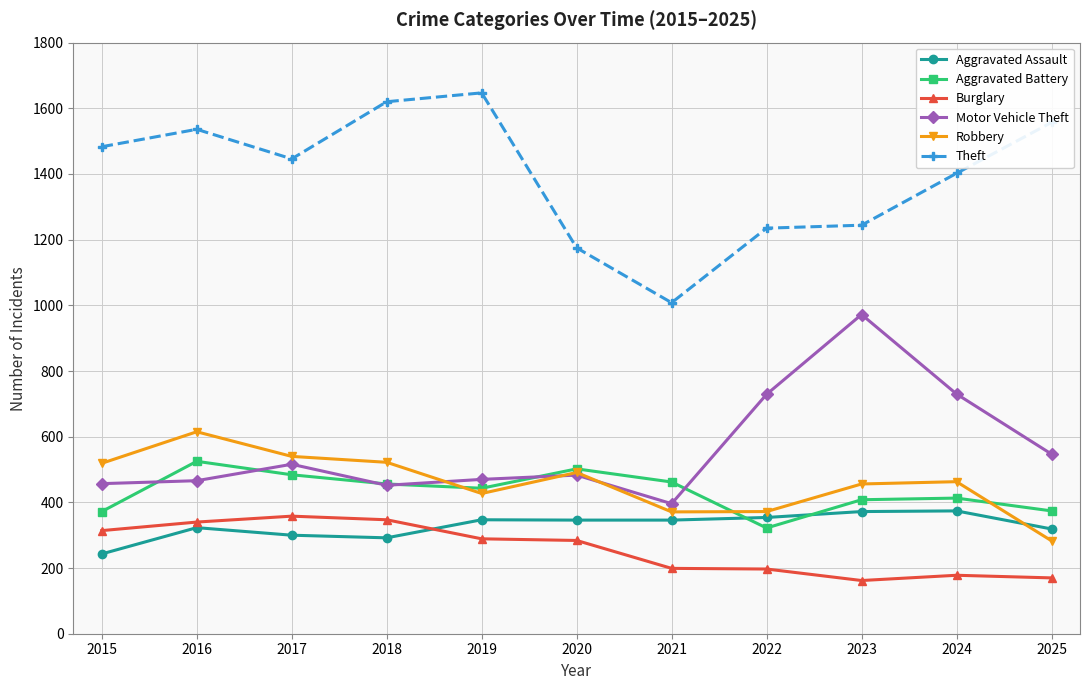

What is the approximate value of Theft at 2022?

1235